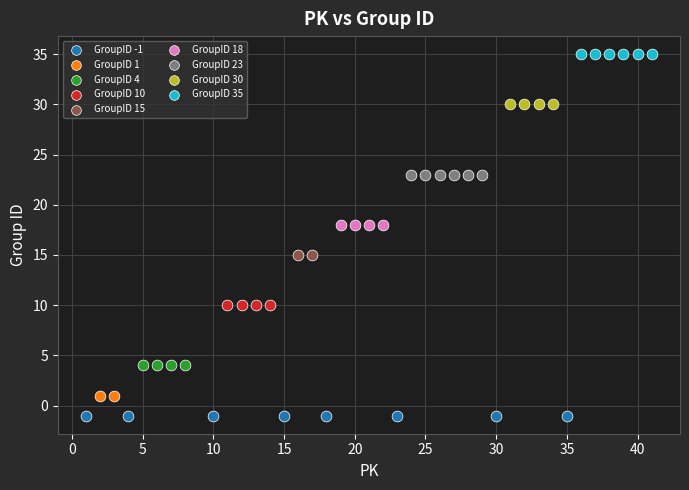

Which series contains the lowest Y value?

GroupID -1